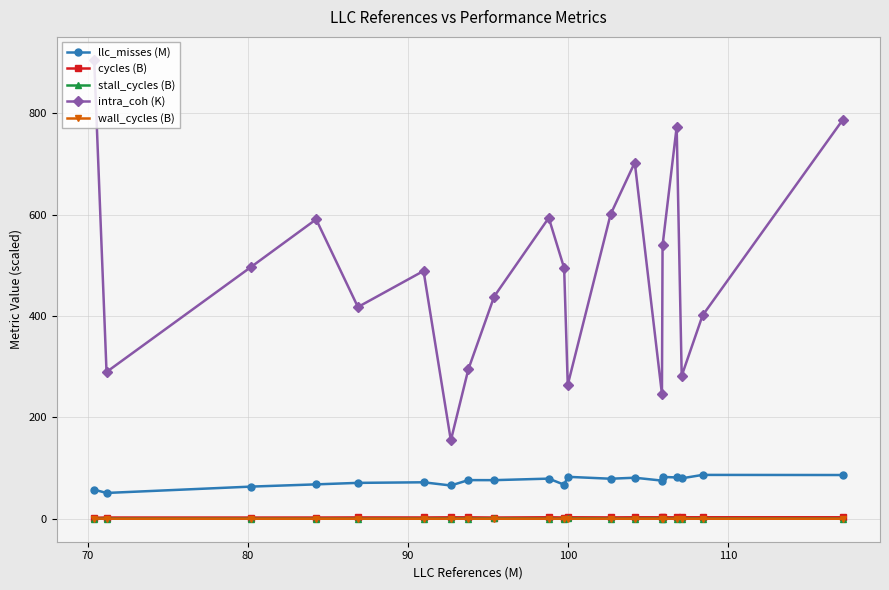

What is the highest value of the stall_cycles (B) series?

1.1